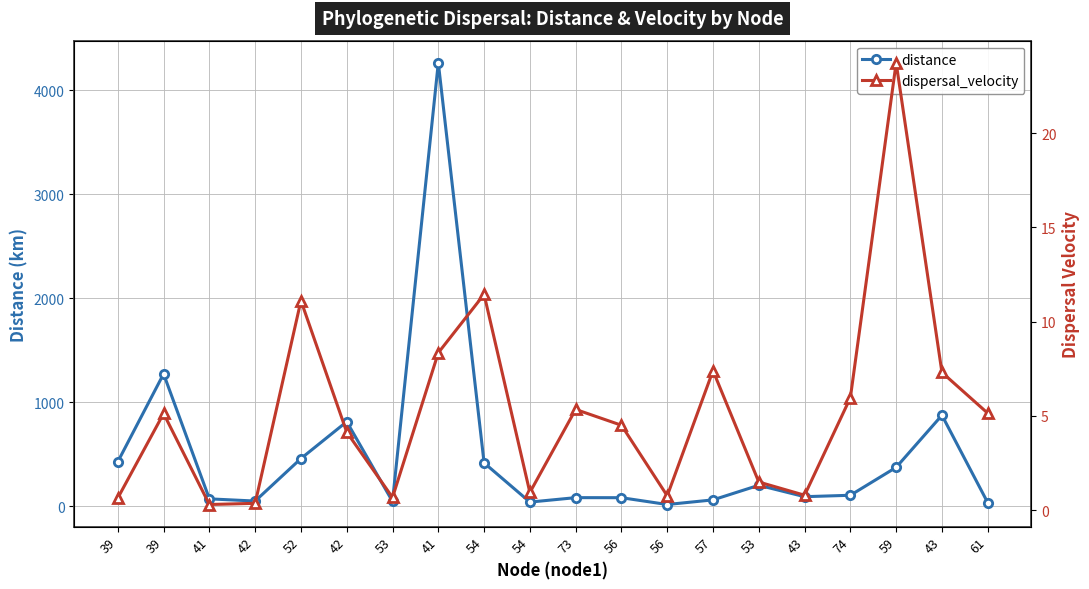

In dispersal_velocity, how many points are lower than both neighbors (excluding endpoints)?

5